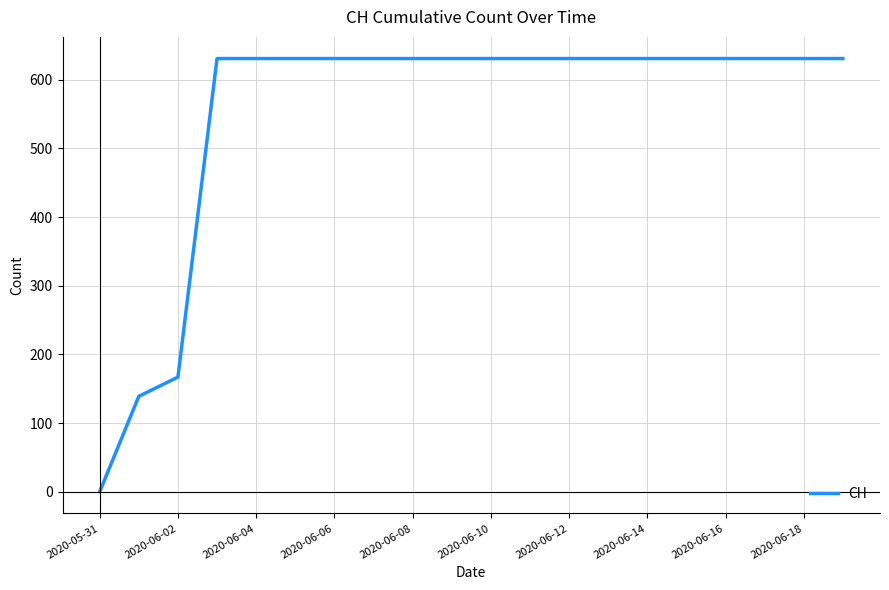

What is the greatest value displayed?

631